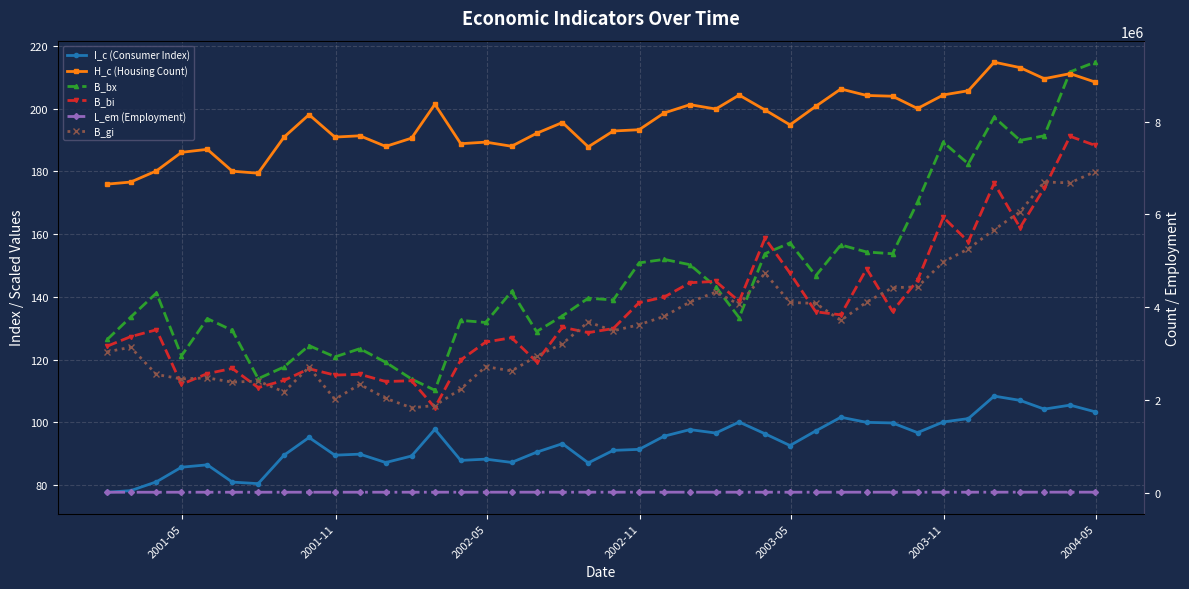

How many data points in B_gi are less than 131?

20